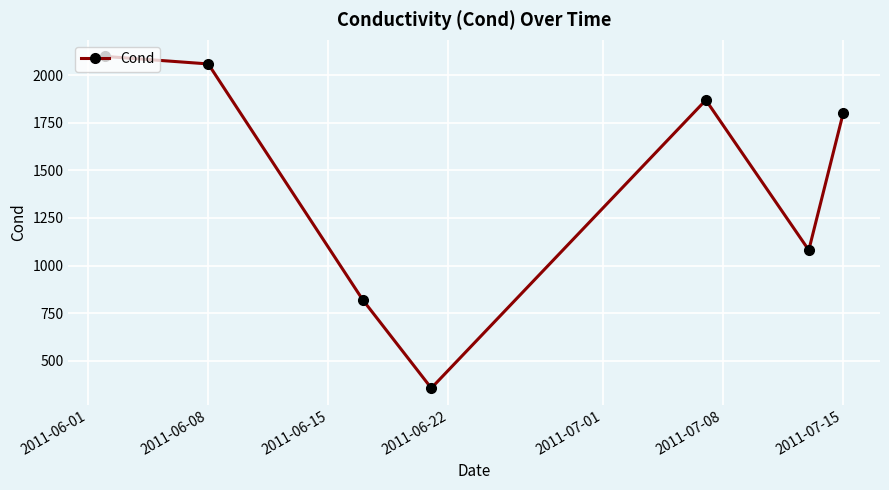

True or false: the data has more than 2 interior local peaks.

False